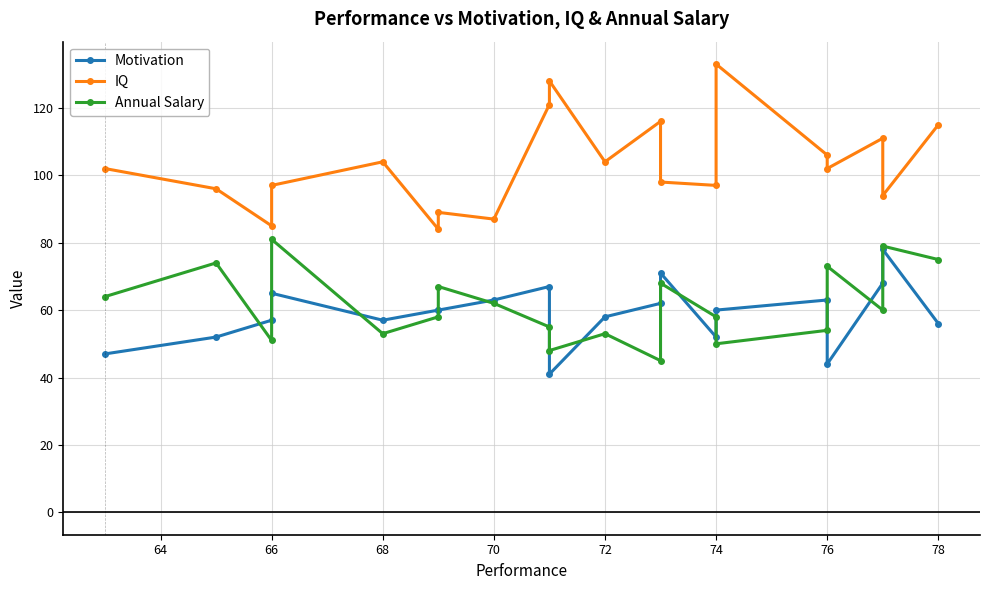

Is the value of IQ at 12 greater than the value of Motivation at 13?

Yes